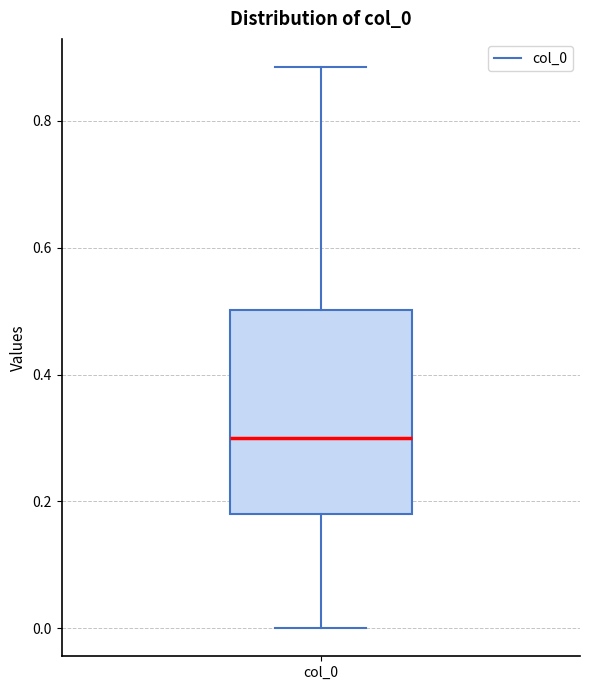

Transcribe this box plot: give where the median line is, the range the box spans, and where the two whiskers end, as read against the y-axis. The values are not printed on the chart, so give them approximately, as read against the axis.

median 0.30, box 0.18 to 0.50, whiskers 0.00 to 0.88